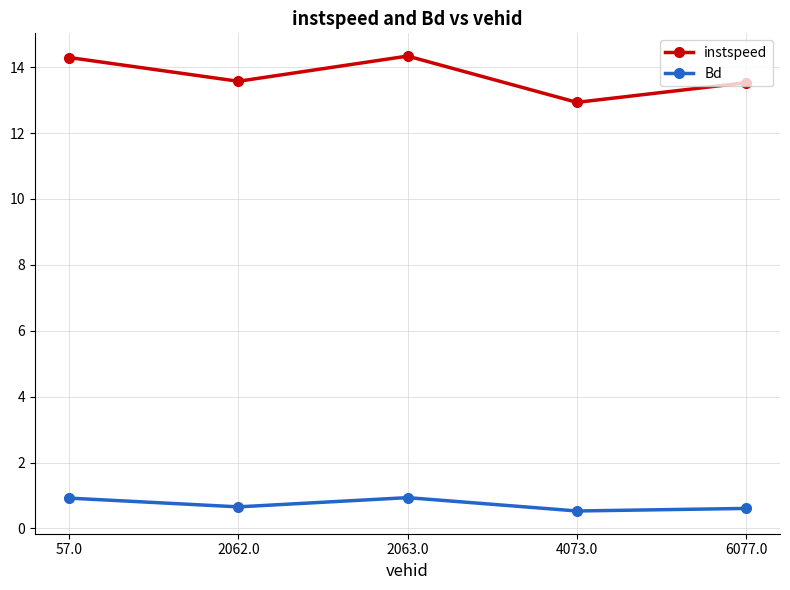

Which series has the widest spread of values?

instspeed